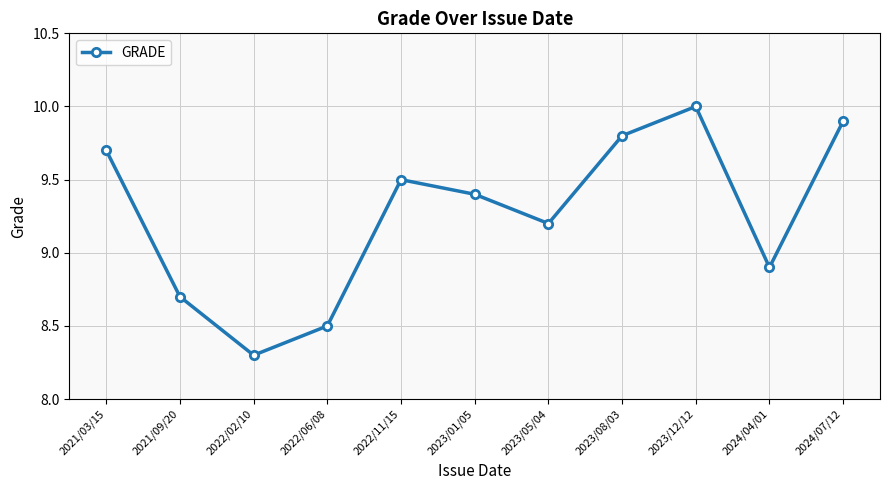

What is the difference between the values at 2023/12/12 and 2021/03/15?

0.3